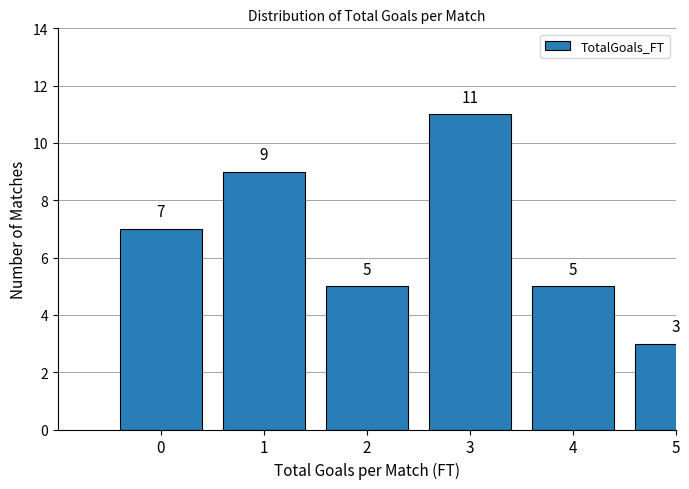

Reading left to right, list all the values displayed in this chart.

7	9	5	11	5	3